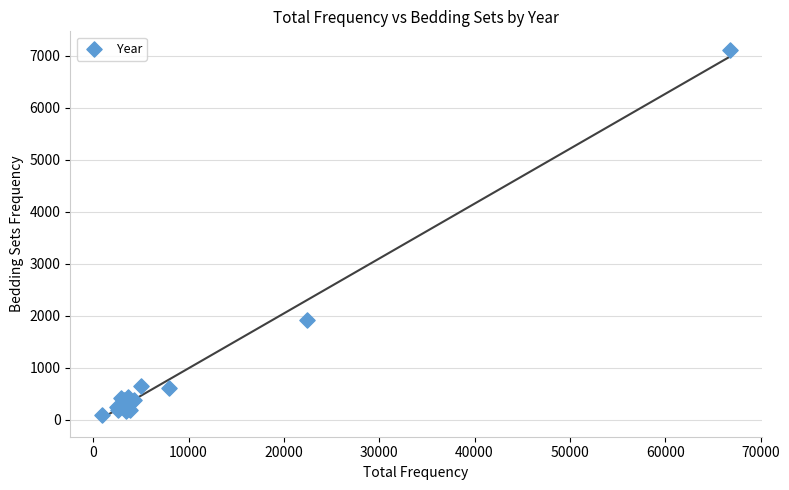

What Y value in the scatter plot is closest to 3603?

1912